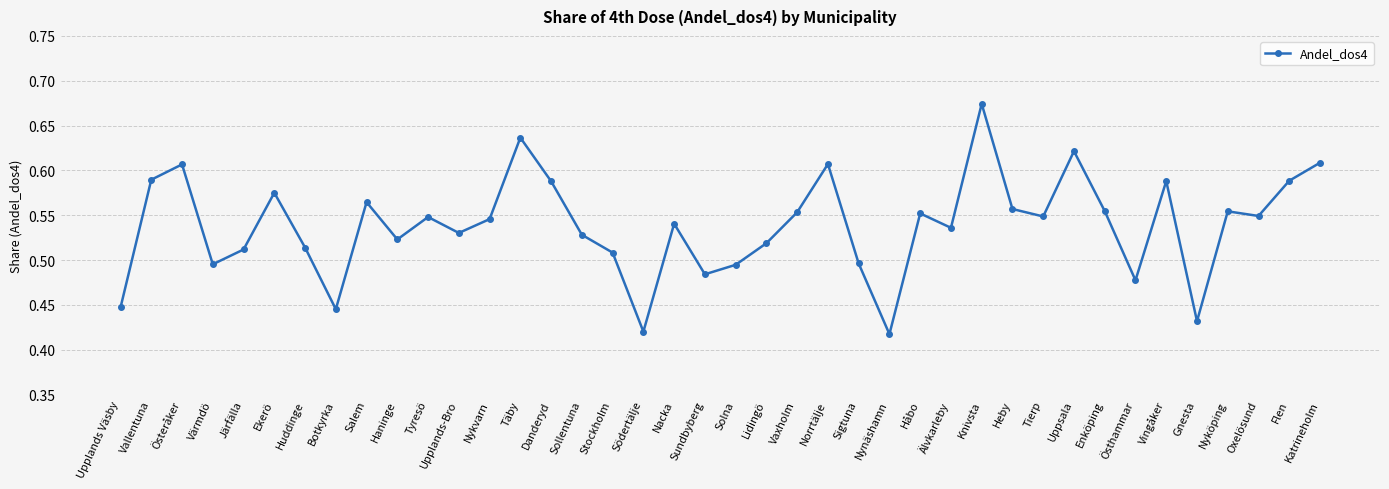

Which label corresponds to the largest value in the chart?

Knivsta